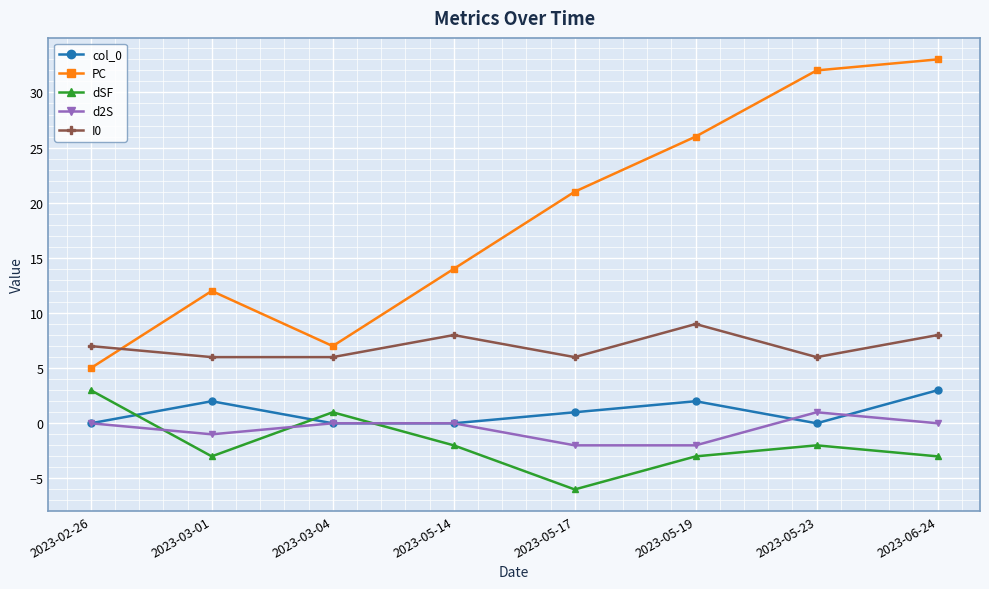

Does the chart display data point markers on the line(s)?

Yes